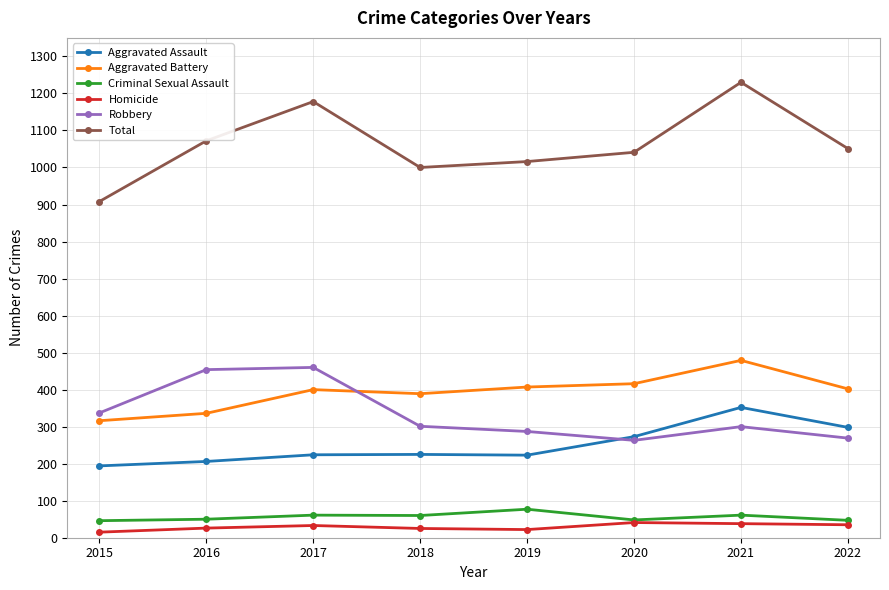

The value of Aggravated Assault at 2016 is 206. True or false?

True